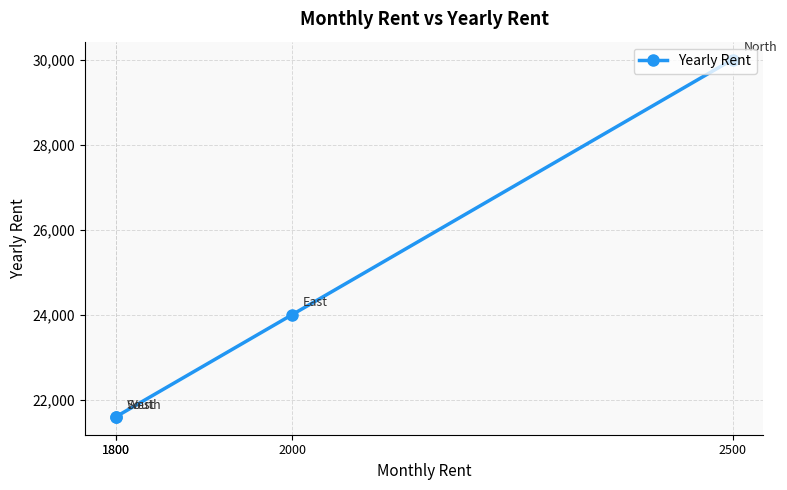

The value at 1800 is 6008. True or false?

False